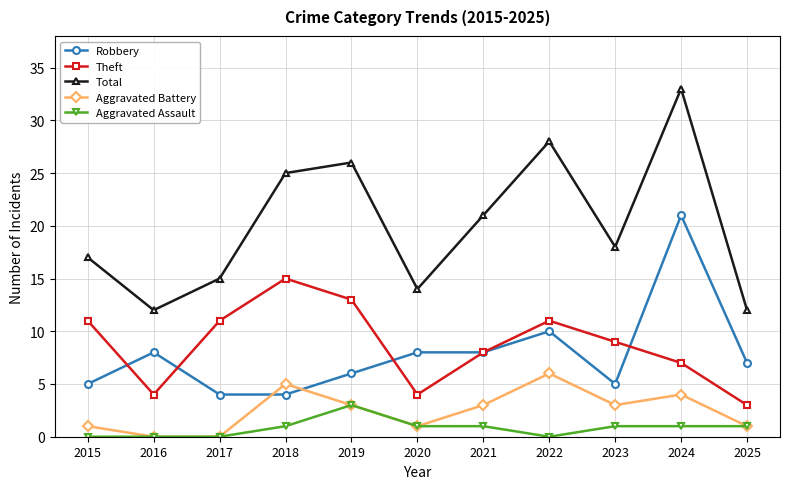

Which series has the widest spread of values?

Total